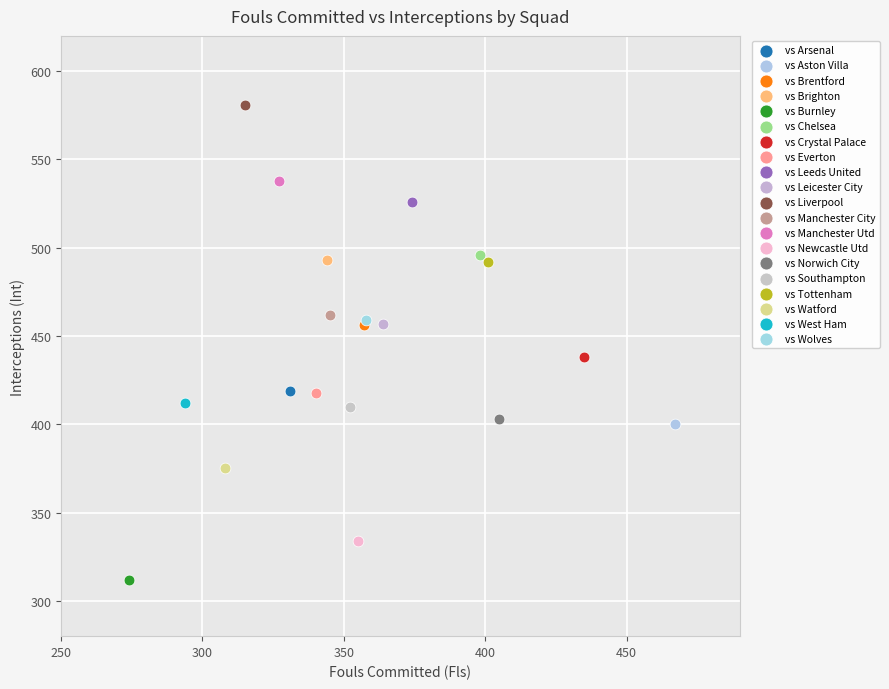

What are all the series names shown in the legend?

vs Arsenal, vs Aston Villa, vs Brentford, vs Brighton, vs Burnley, vs Chelsea, vs Crystal Palace, vs Everton, vs Leeds United, vs Leicester City, vs Liverpool, vs Manchester City, vs Manchester Utd, vs Newcastle Utd, vs Norwich City, vs Southampton, vs Tottenham, vs Watford, vs West Ham, vs Wolves